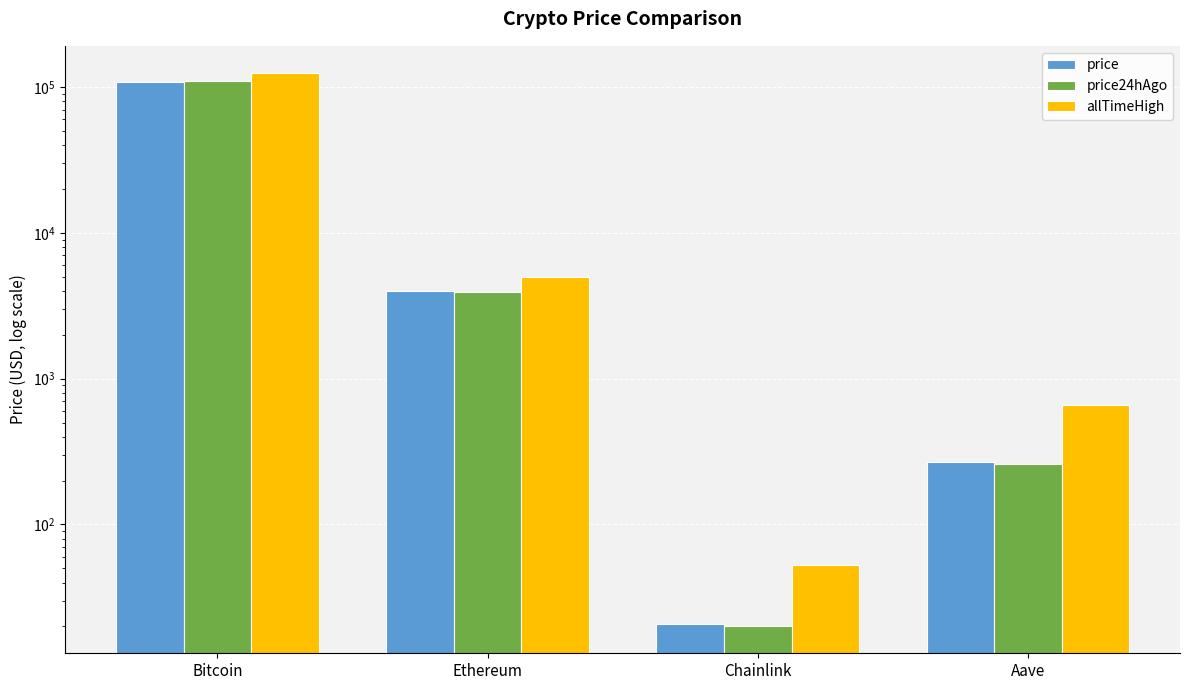

Which category has the highest value in the allTimeHigh series?

Bitcoin